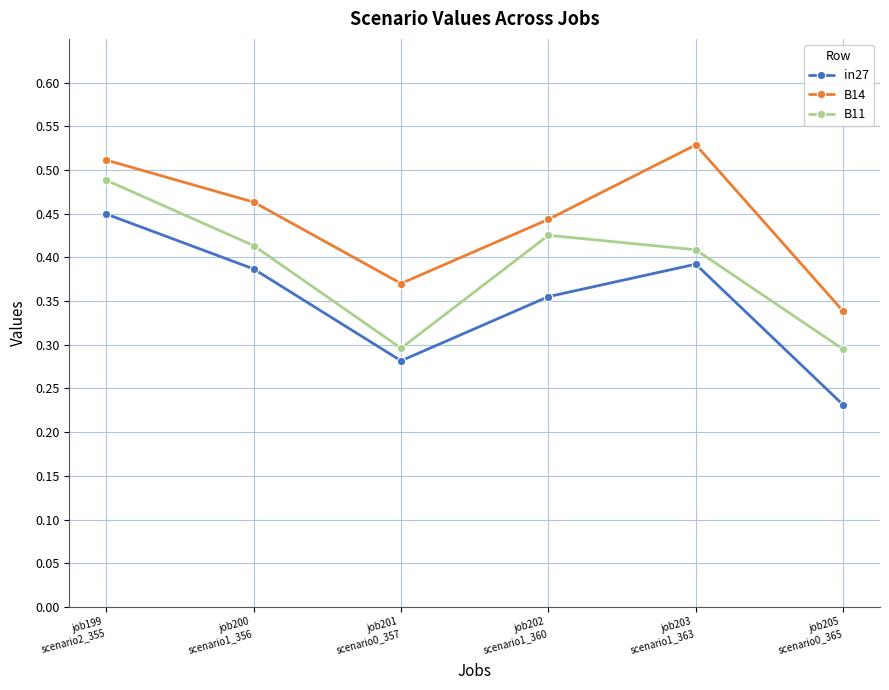

What is the sum of all in27 values?

2.1